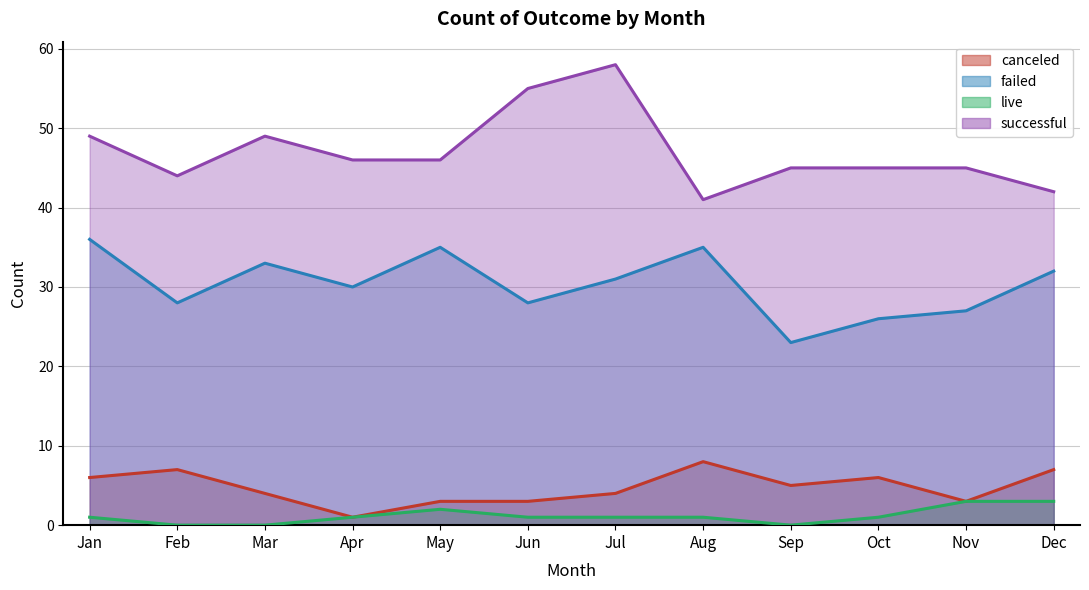

Is it true that canceled equals 5 at May?

False